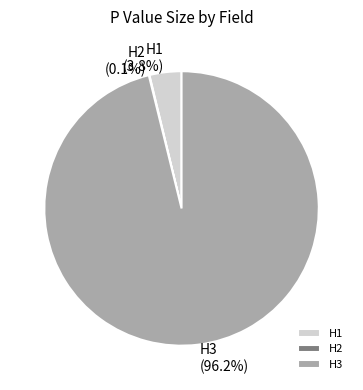

What percentage is the H3 slice, to the nearest percent?

96%